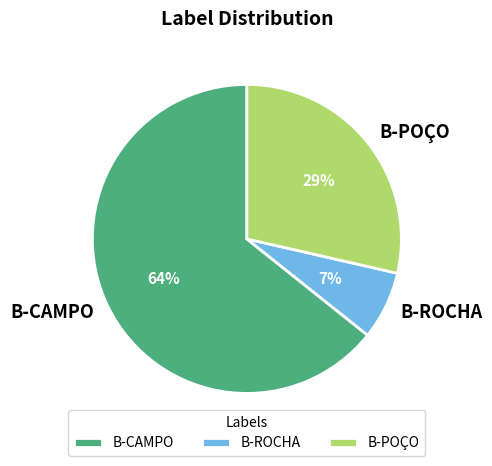

Is the sum of B-POÇO and B-ROCHA greater than half?

No